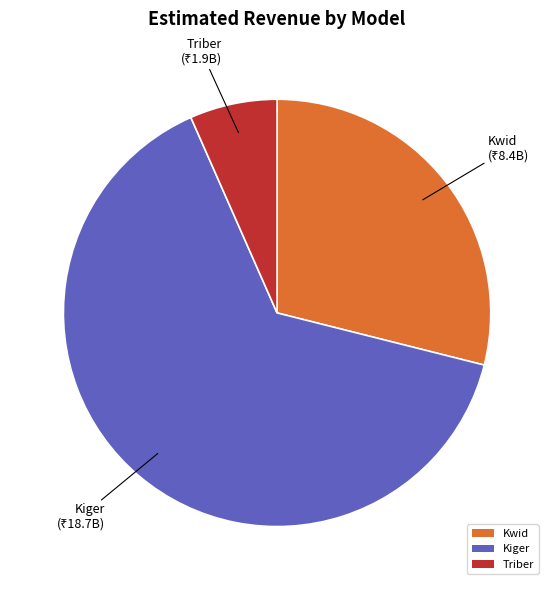

Is the sum of Triber and Kwid greater than half?

No